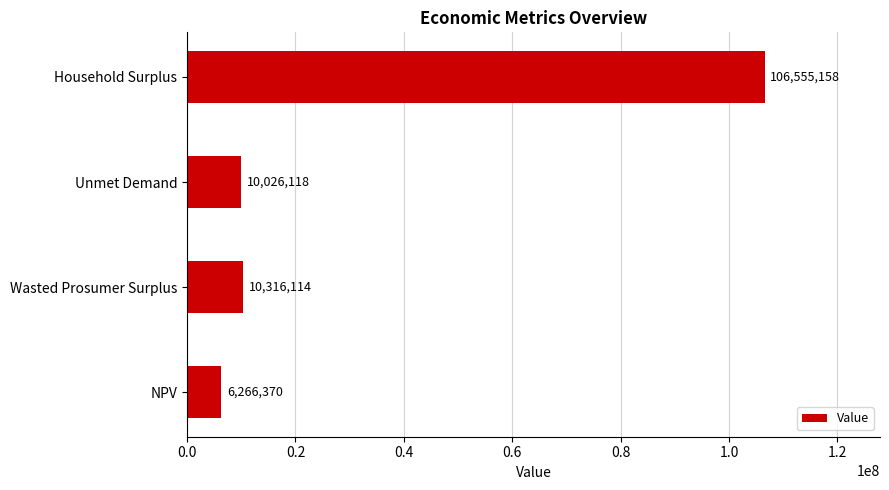

What is the smallest value displayed?

6266370.1